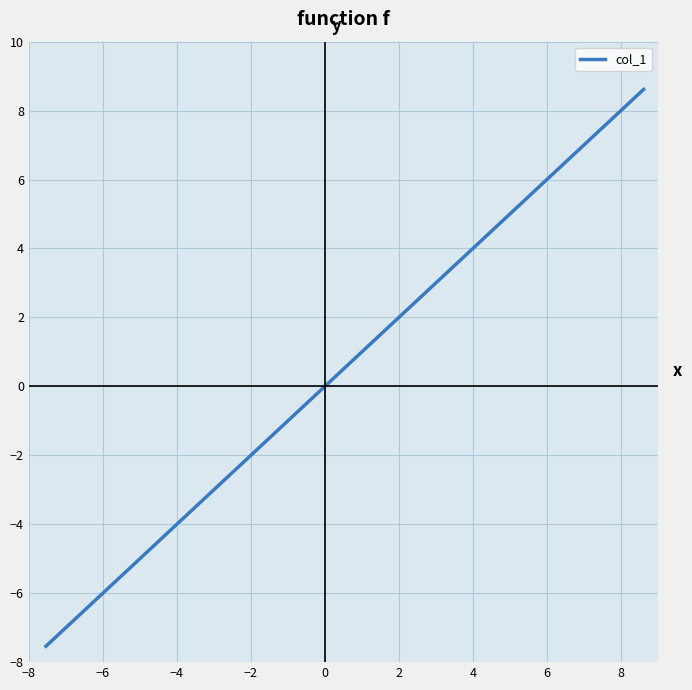

What is the minimum value shown in the chart?

-7.5